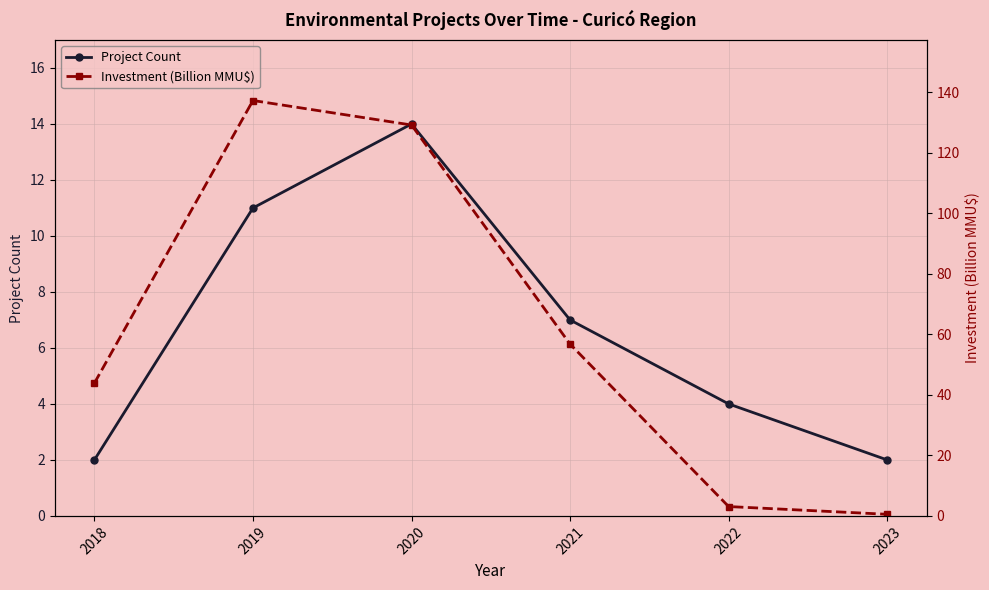

How many intersections are there between Investment (Billion MMU$) and Project Count?

1